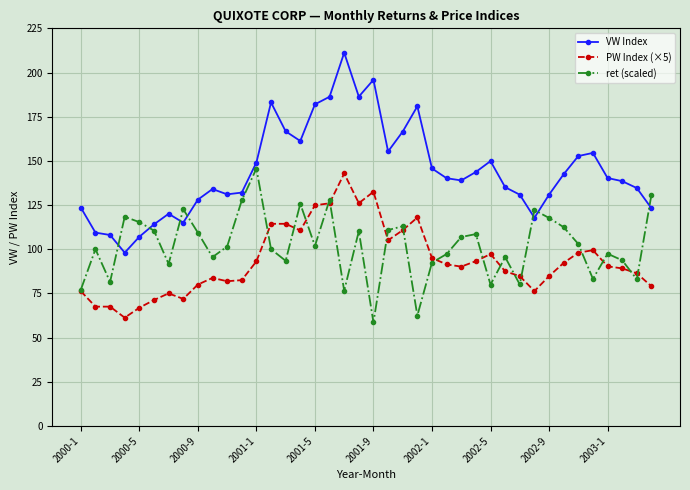

How many values in the ret (scaled) series exceed 101?

21